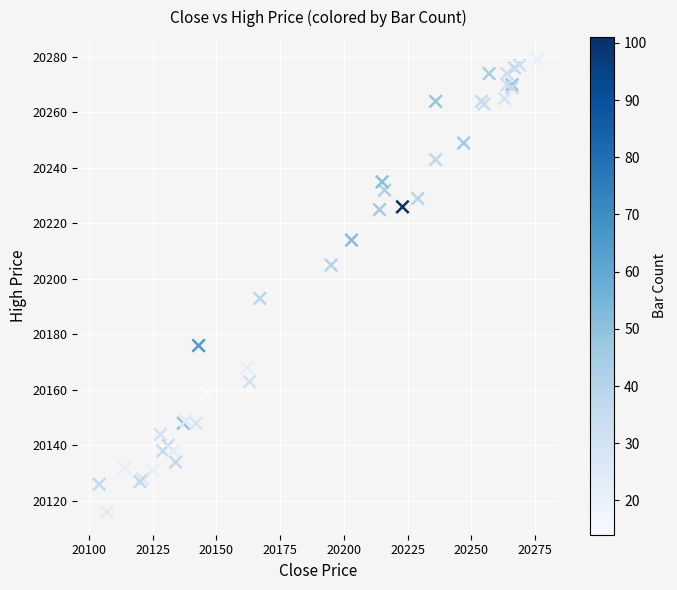

What Y value in the scatter plot is closest to 20197?

20193